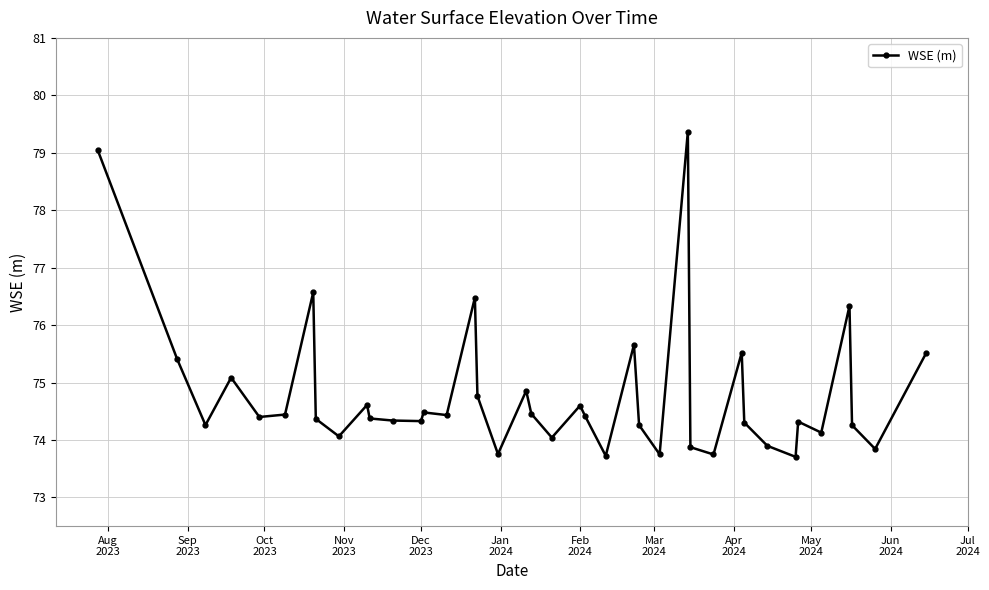

What is the average value?

74.8